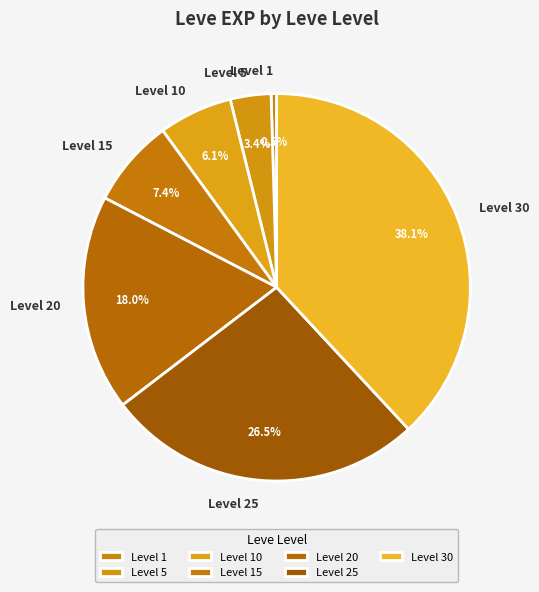

Which has a higher value, Level 30 or Level 20?

Level 30